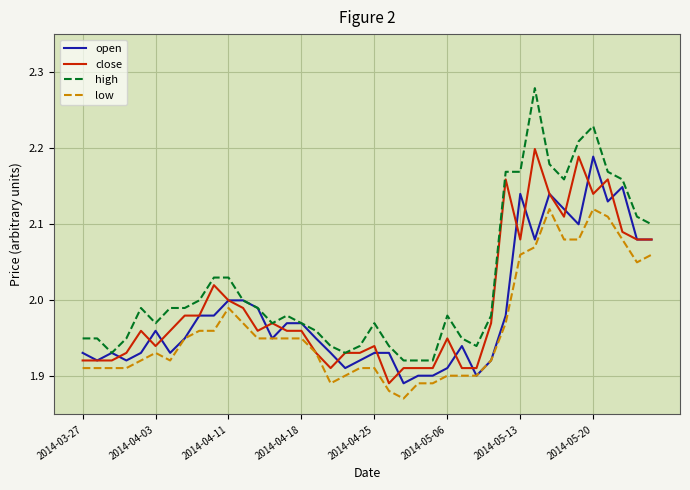

List the series in order of their overall mean, highest first.

high, close, open, low